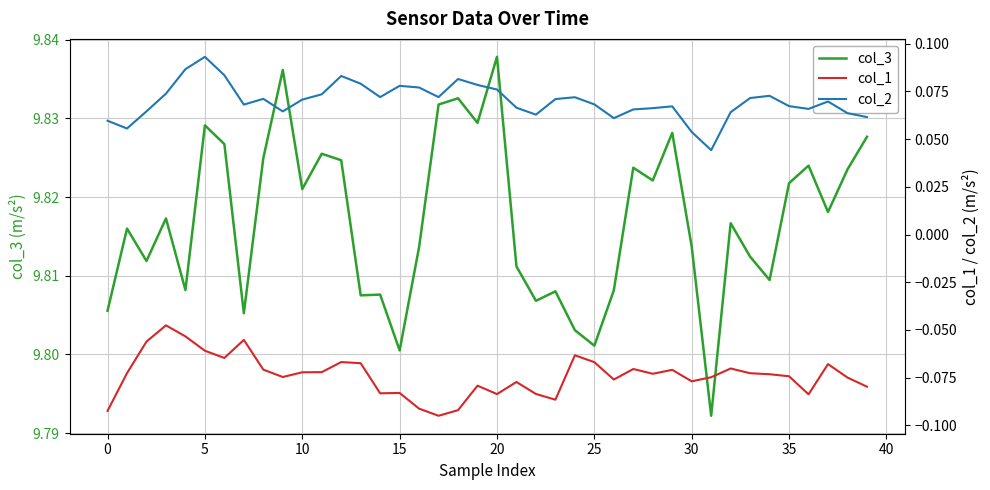

True or false: col_3 and col_1 cross at least once.

False